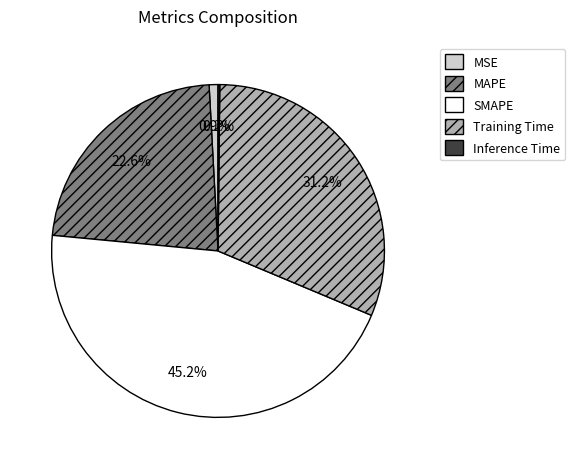

Do MAPE and SMAPE together represent more than half of the pie?

Yes